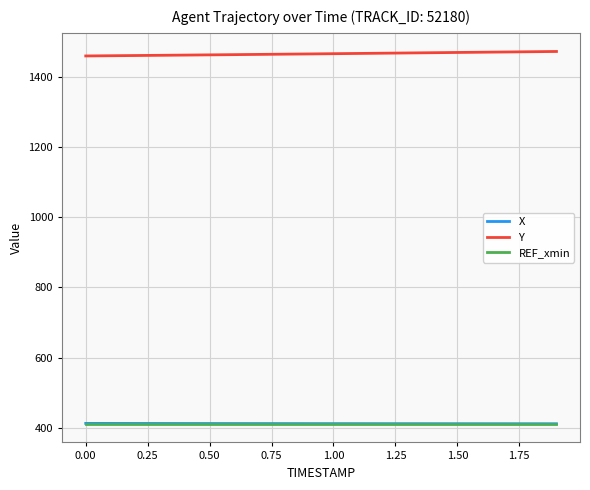

True or false: REF_xmin and Y intersect in this chart.

False